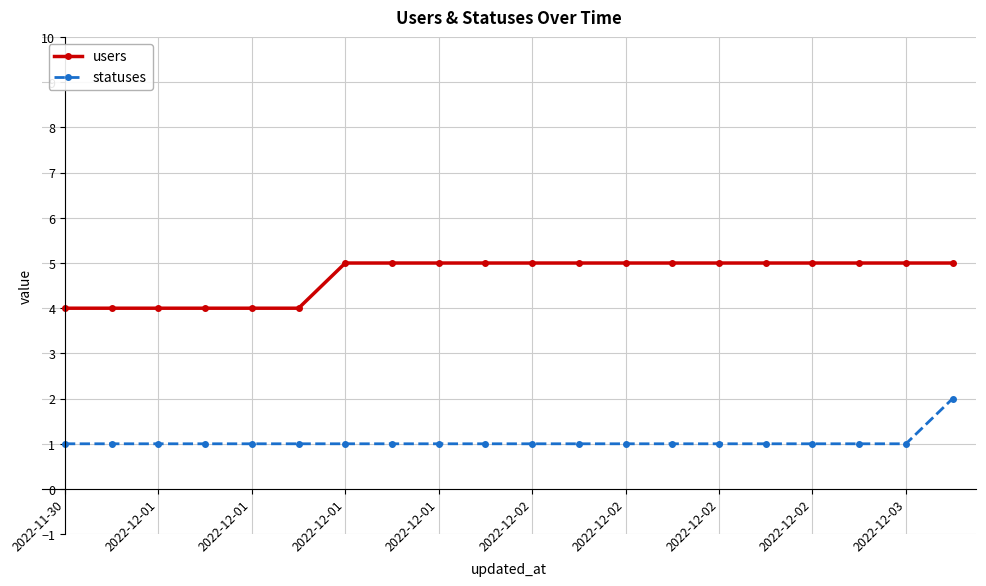

True or false: users and statuses cross at least once.

False